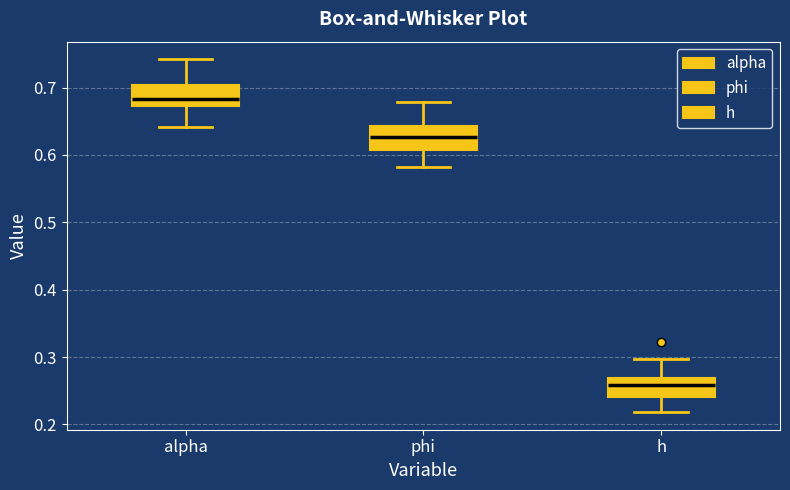

Reading left to right, read every box against the y-axis: the position of its median line, the range the box covers, and the ends of its whiskers. The values are not printed on the chart, so give them approximately, as read against the axis.

alpha: median 0.68, box 0.67 to 0.70, whiskers 0.64 to 0.74
phi: median 0.63, box 0.61 to 0.64, whiskers 0.58 to 0.68
h: median 0.26, box 0.24 to 0.27, whiskers 0.22 to 0.30